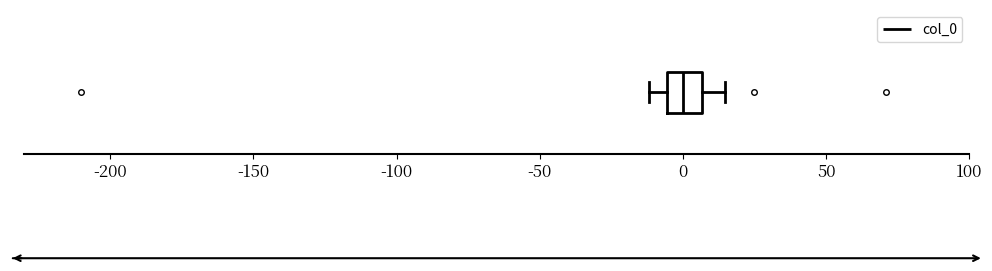

Where does the right whisker of the box end on the x-axis? The values are not printed on the chart, so give them approximately, as read against the axis.

15